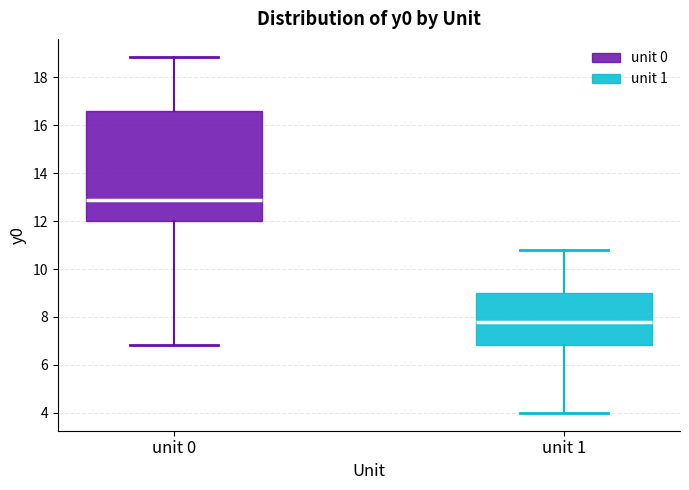

Which box's median line is the lowest?

unit 1